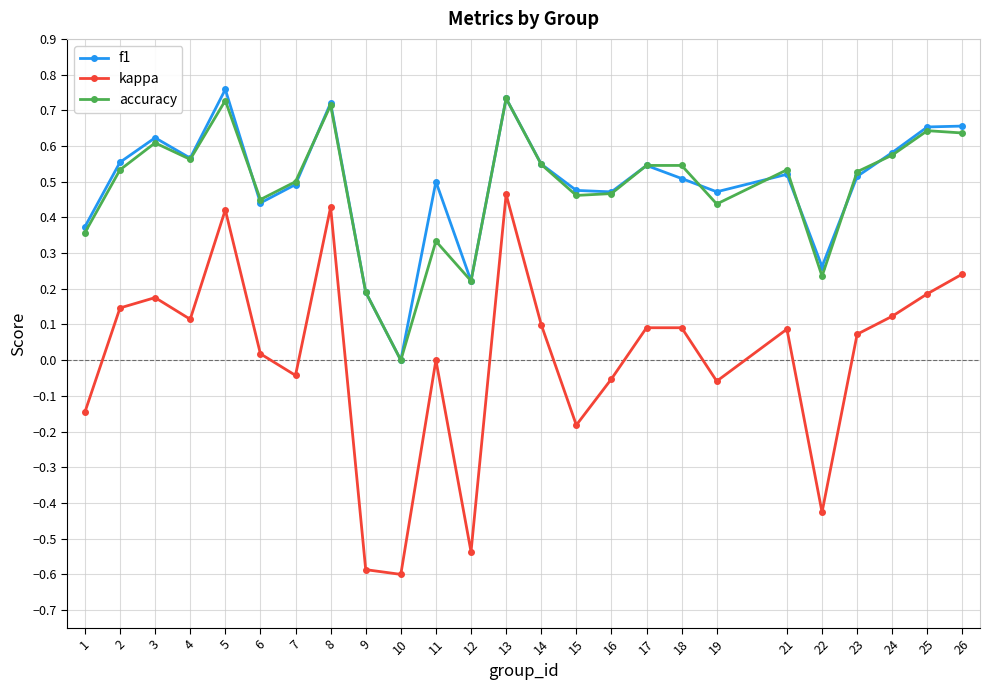

True or false: f1 and kappa intersect in this chart.

False